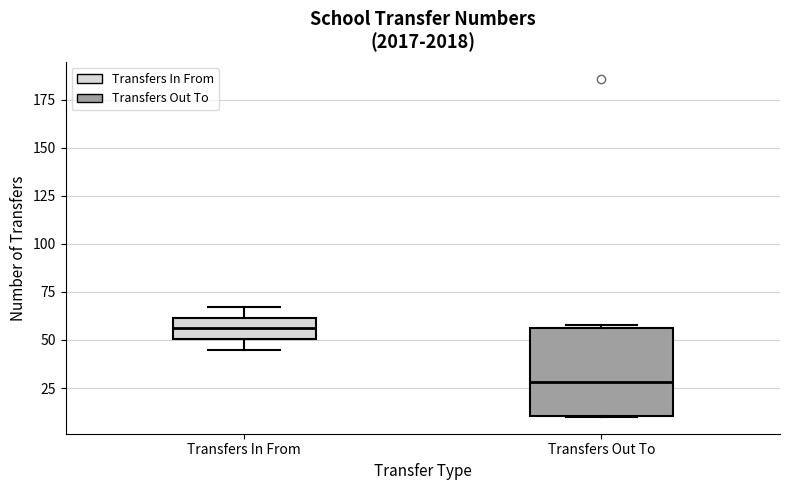

Reading left to right, transcribe this box plot: for each box, give where its median line is, the range the box spans, and where its two whiskers end, as read against the y-axis. The values are not printed on the chart, so give them approximately, as read against the axis.

Transfers In From: median 55, box 50 to 60, whiskers 45 to 65
Transfers Out To: median 30, box 10 to 55, whiskers 10 to 60